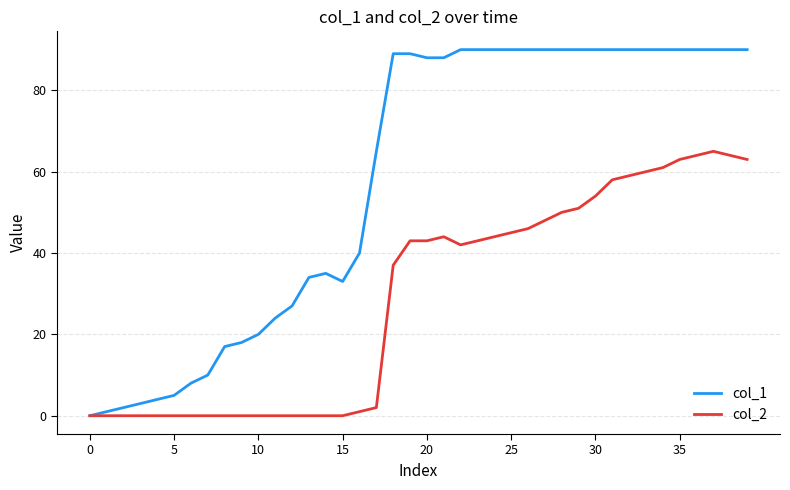

Which series has the largest total across all categories?

col_1